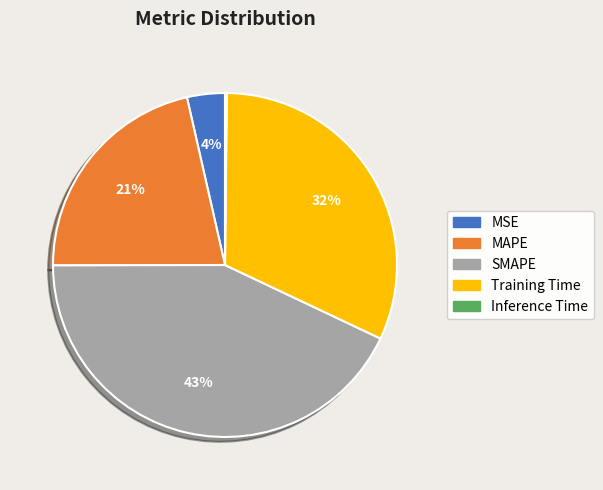

Which slice is the largest?

SMAPE